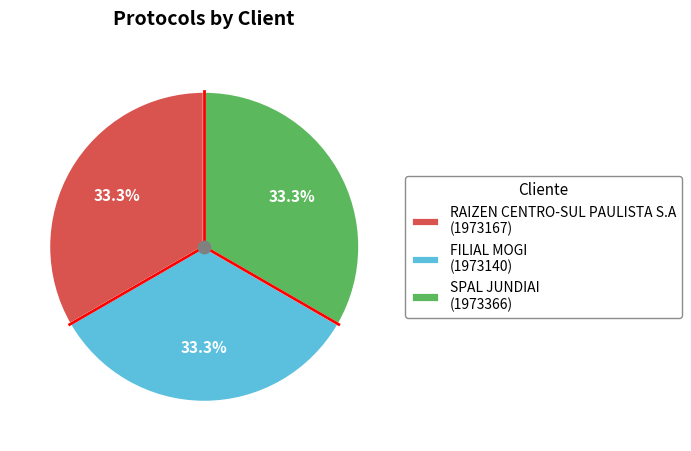

What is the ratio of the value at FILIAL MOGI to the value at SPAL JUNDIAI?

1.0